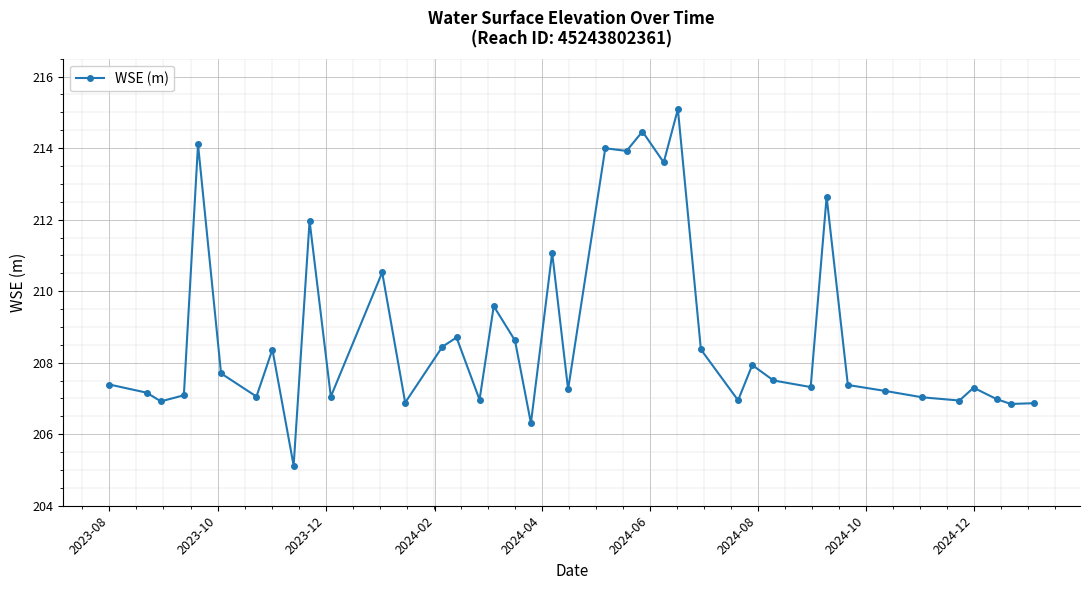

What is the difference between the maximum and minimum values?

10.0